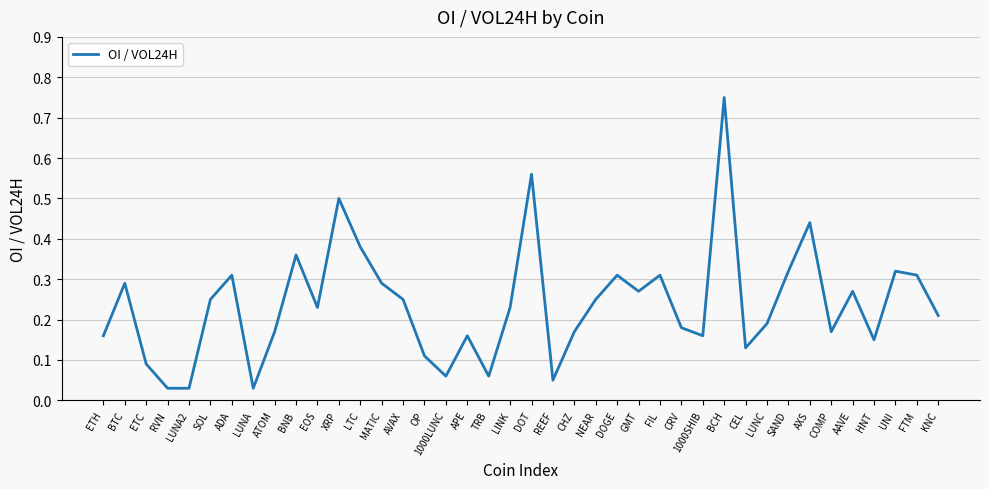

What position from the right is LTC?

28